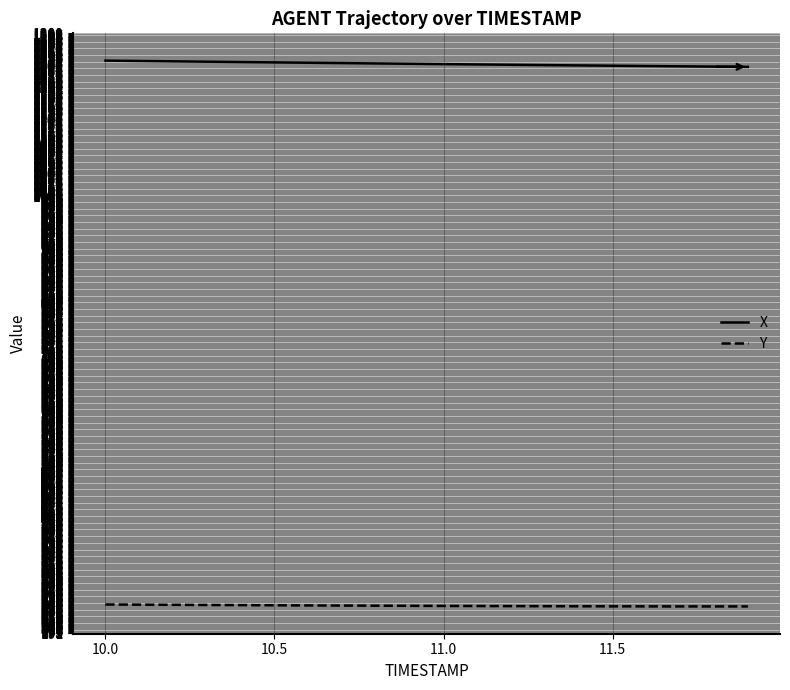

What is the greatest value displayed?

1250.6